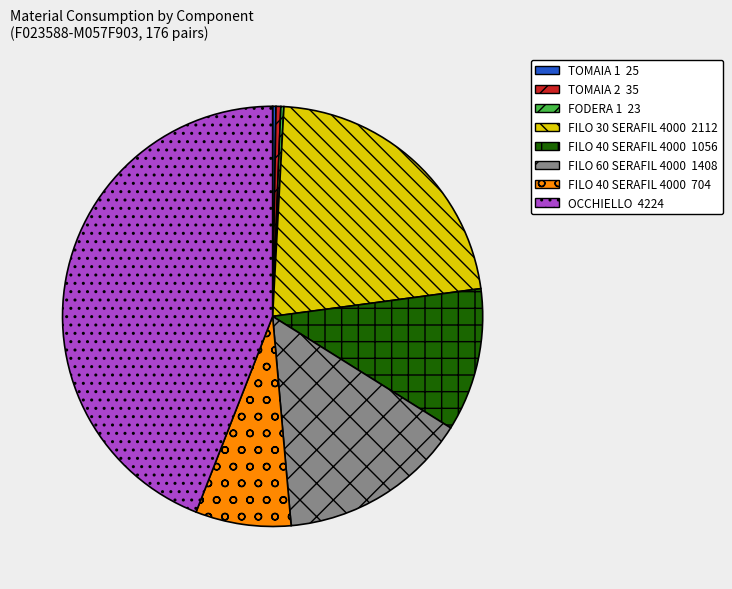

Is there any slice that represents more than half of the pie?

No